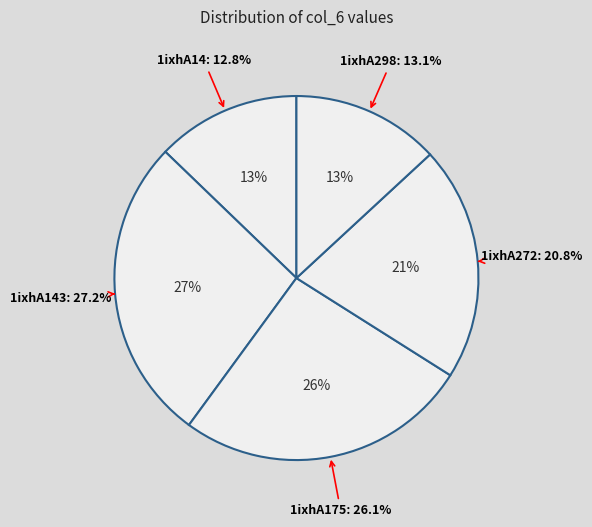

Between 1ixhA298 and 1ixhA272, which is larger?

1ixhA272